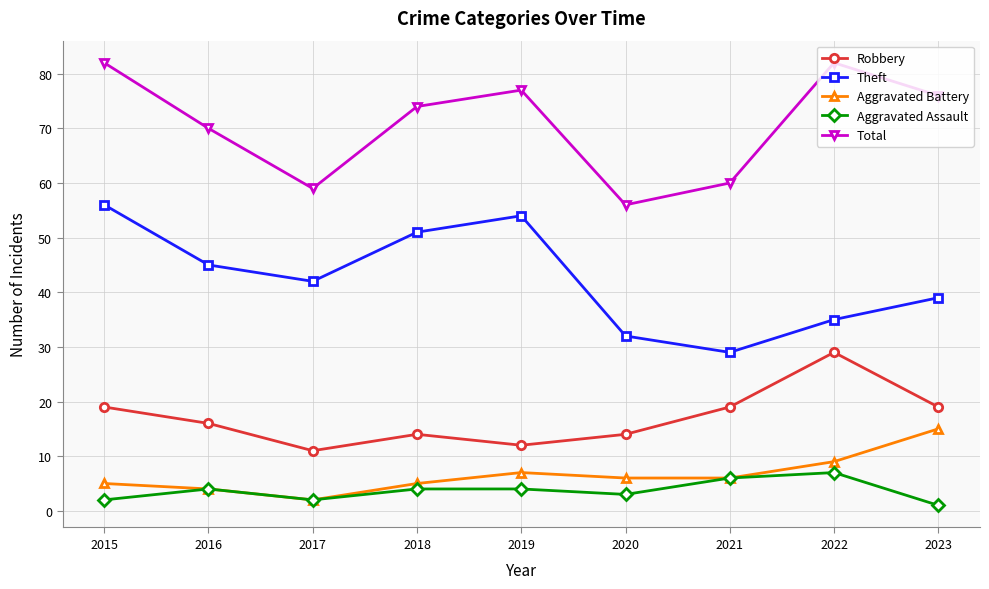

True or false: Aggravated Battery and Total intersect in this chart.

False